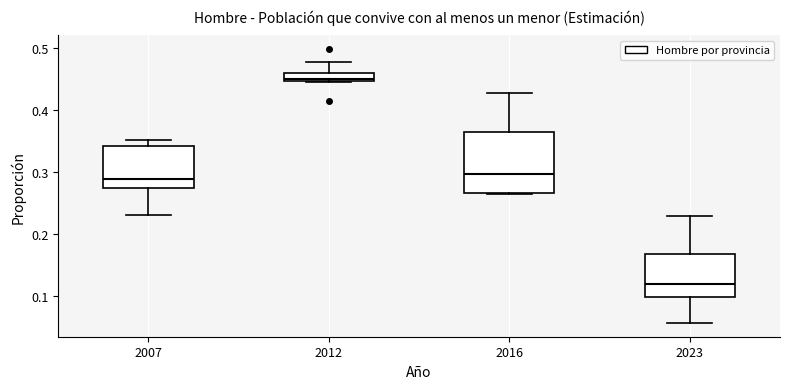

Which box is the tallest, from its lower edge to its upper edge?

2016